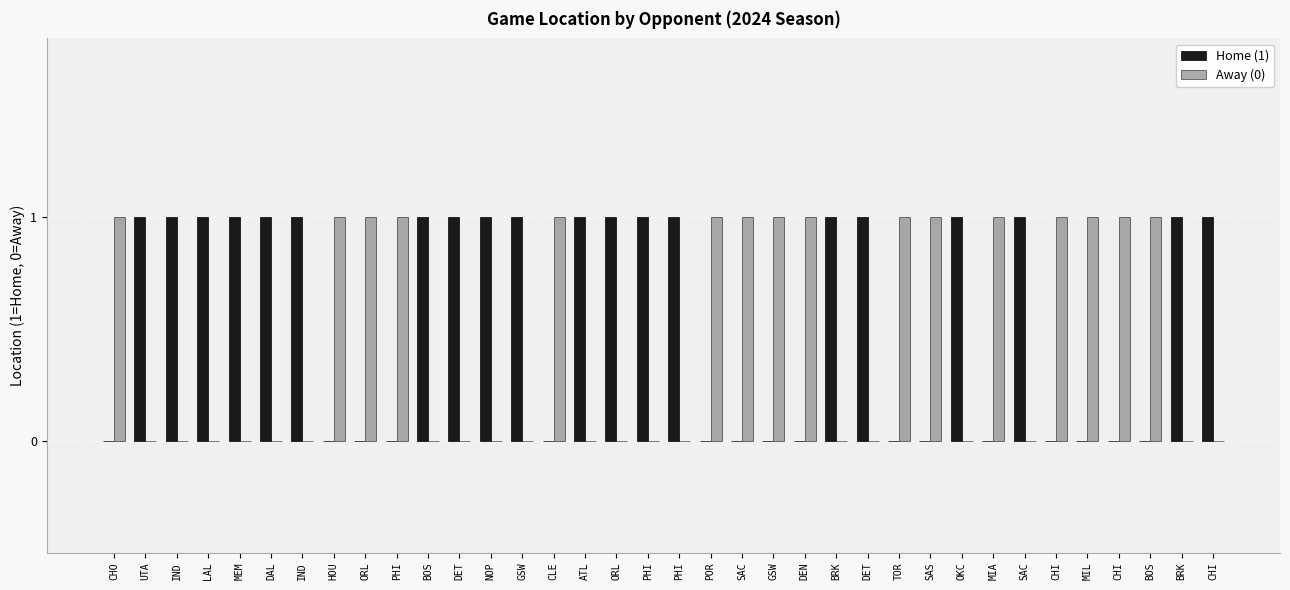

What is the label of the 9th bar from the left?

ORL